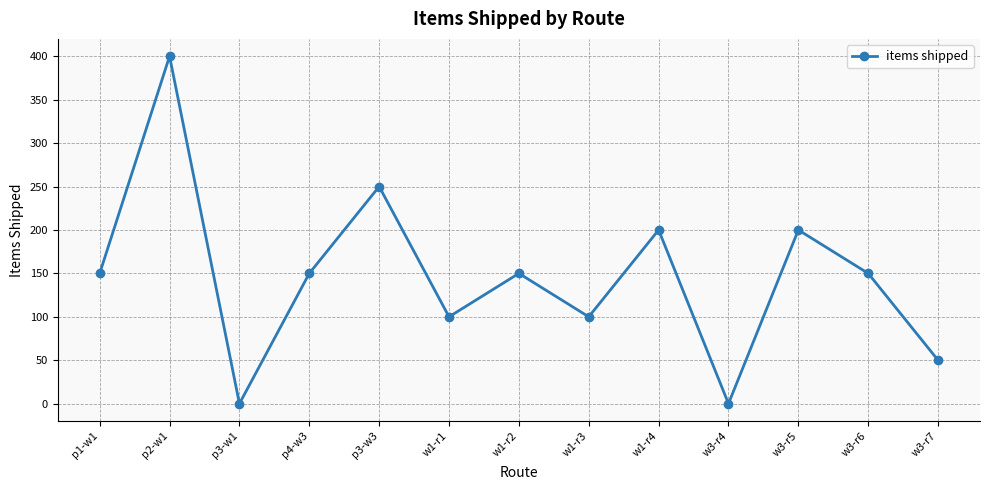

At which category does the data reach its first local peak?

p2-w1